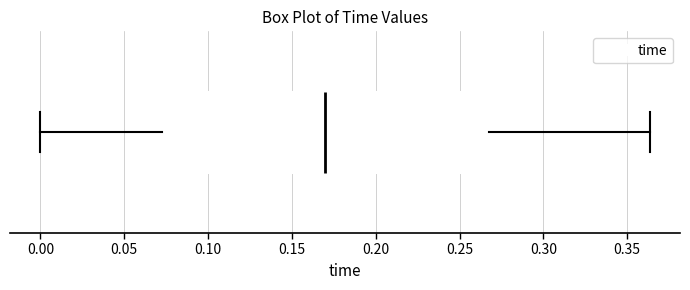

Transcribe this box plot: give where the median line is, the range the box spans, and where the two whiskers end, as read against the x-axis. The values are not printed on the chart, so give them approximately, as read against the axis.

median 0.170, box 0.075 to 0.270, whiskers 0.000 to 0.365